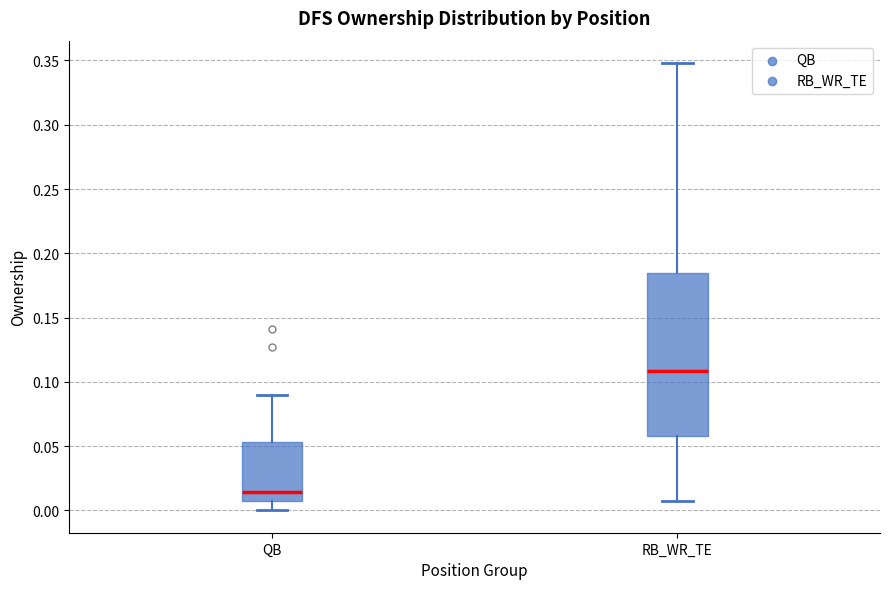

Where does the upper whisker of the box for RB_WR_TE end on the y-axis? The values are not printed on the chart, so give them approximately, as read against the axis.

0.350